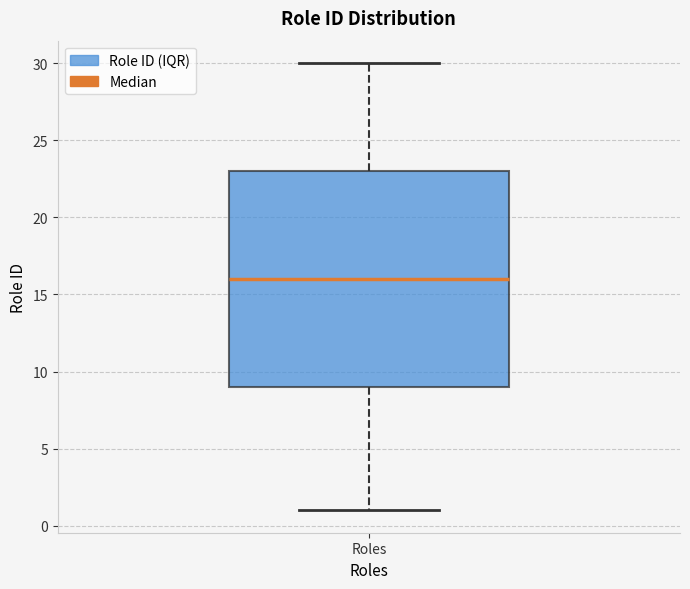

Read this box plot against the y-axis: the position of the median line, the range covered by the box, and the ends of both whiskers. The values are not printed on the chart, so give them approximately, as read against the axis.

median 16, box 9 to 23, whiskers 1 to 30